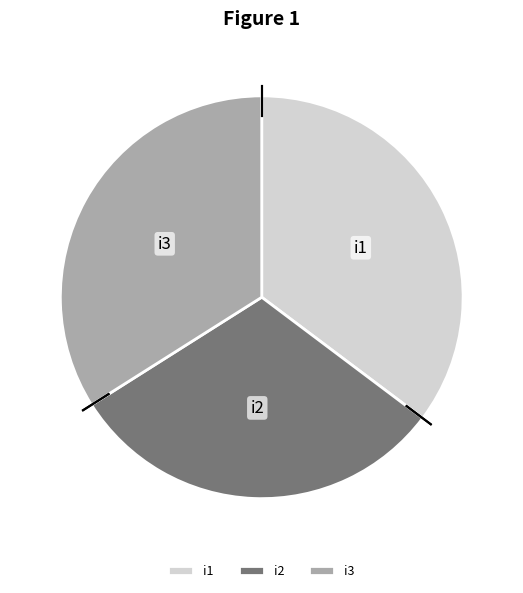

How many segments does this pie chart have?

3